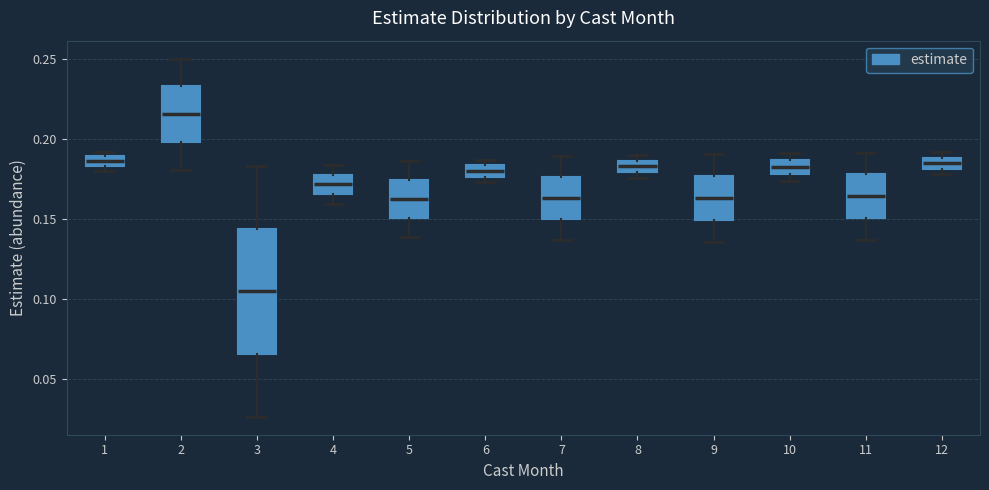

Where is the lower edge of the box at x = 2 on the y-axis? The values are not printed on the chart, so give them approximately, as read against the axis.

0.200